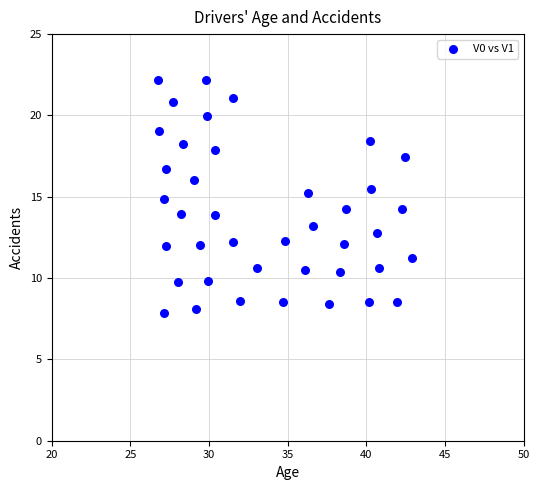

What is the range of Y values (max minus min)?

14.3